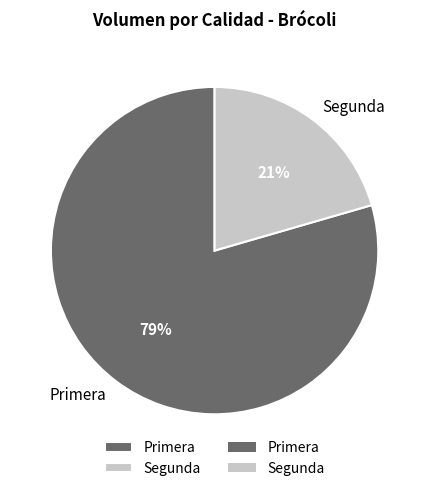

What is the majority slice?

Primera